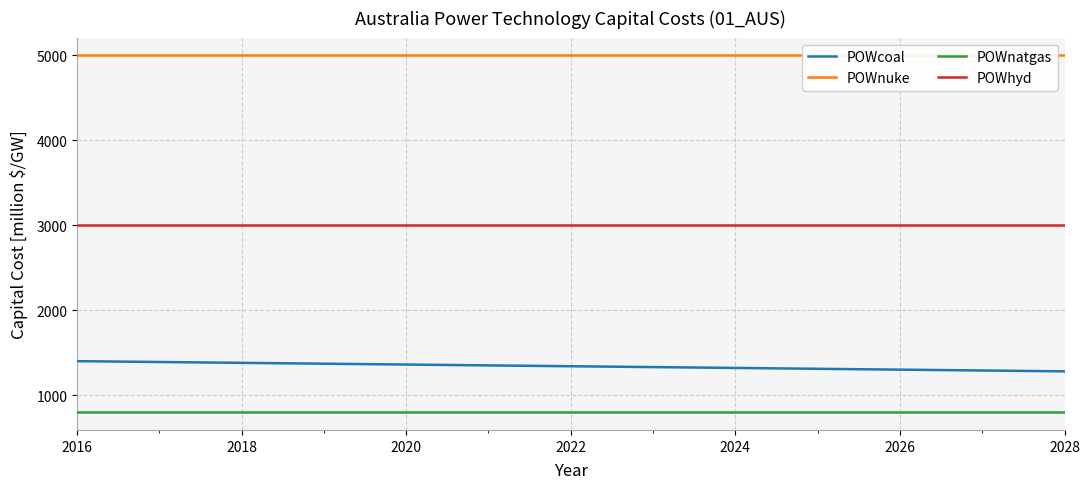

What is the highest value of the POWcoal series?

1400